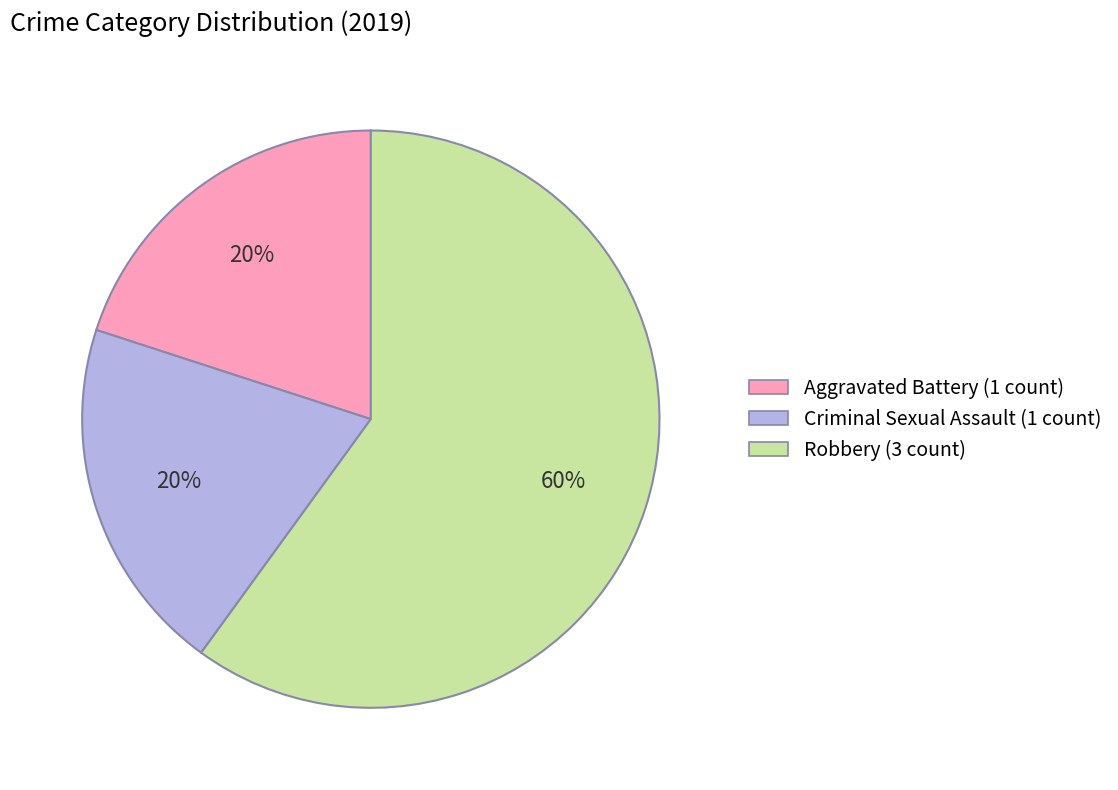

How many slices are in this pie chart?

3